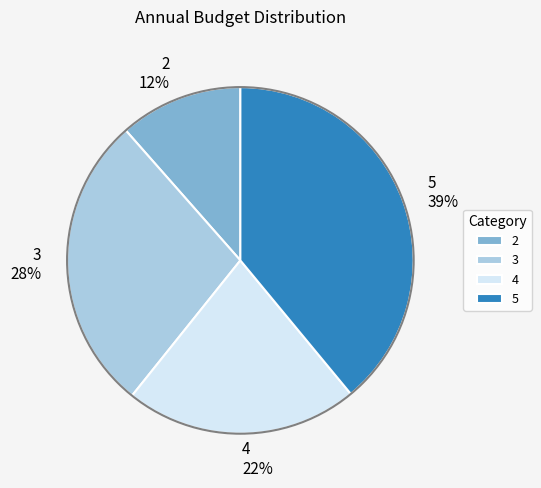

Is it true that 3 is 36% of the pie?

False